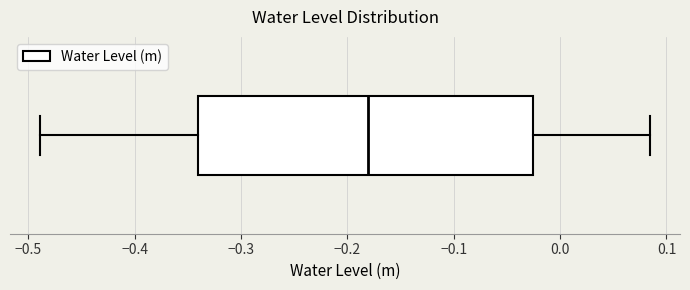

Where is the left edge of the box on the x-axis? The values are not printed on the chart, so give them approximately, as read against the axis.

-0.34